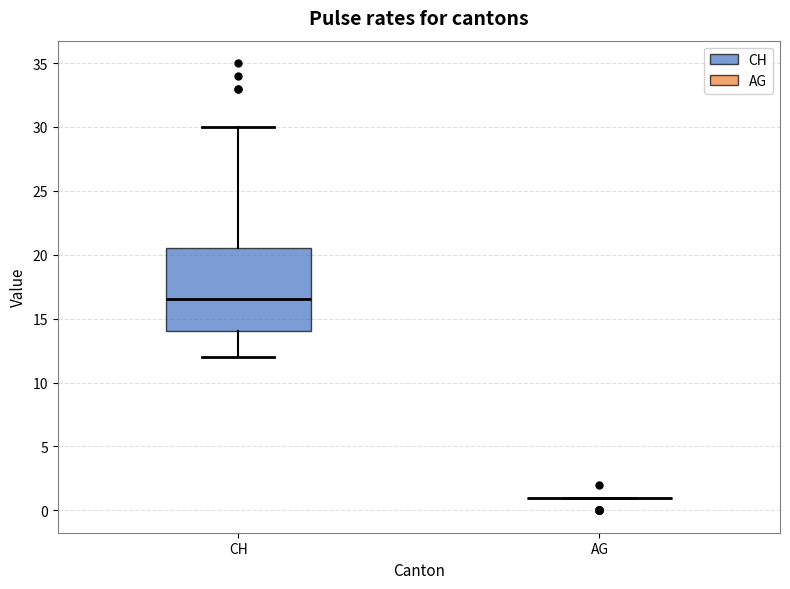

Reading left to right, read every box against the y-axis: the position of its median line, the range the box covers, and the ends of its whiskers. The values are not printed on the chart, so give them approximately, as read against the axis.

CH: median 16.5, box 14.0 to 20.5, whiskers 12.0 to 30.0
AG: box collapsed to a line at 1.0, whiskers 1.0 to 1.0